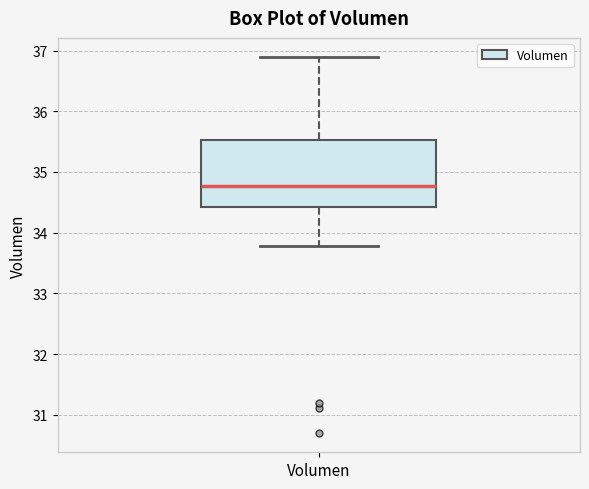

Transcribe this box plot: give where the median line is, the range the box spans, and where the two whiskers end, as read against the y-axis. The values are not printed on the chart, so give them approximately, as read against the axis.

median 34.8, box 34.4 to 35.5, whiskers 33.8 to 36.9